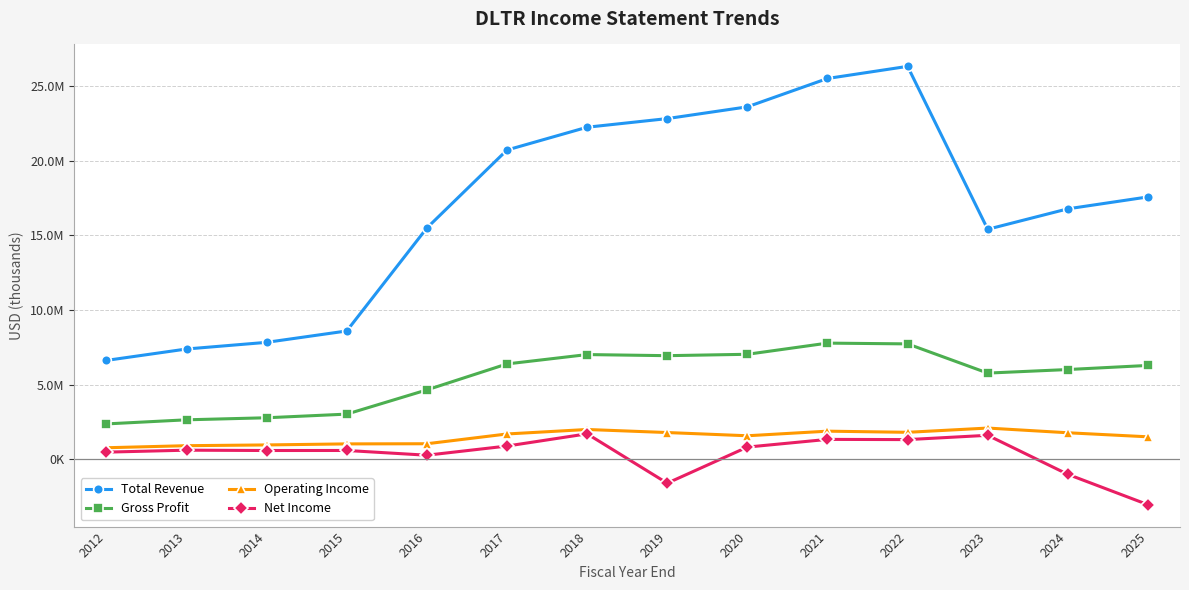

Which series has the largest total across all categories?

Total Revenue